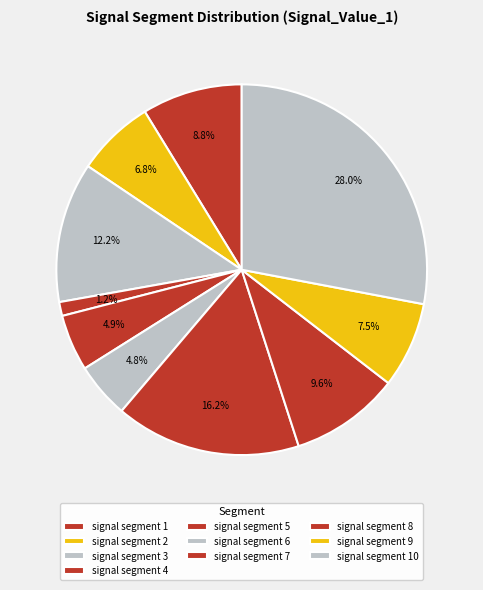

Combined, what portion of the pie is signal segment 5 and signal segment 4?

6.1%